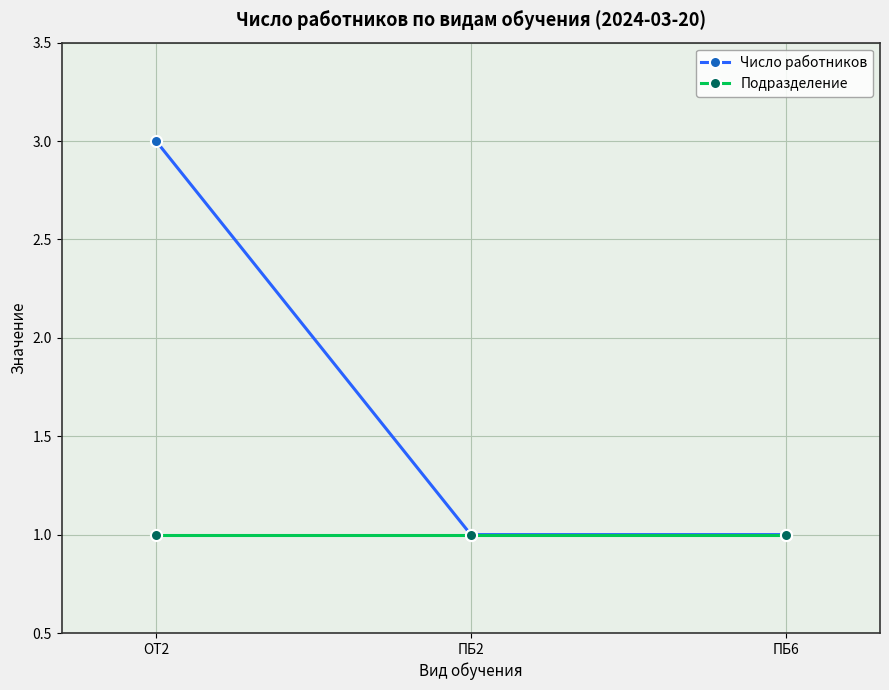

What is the value of the Подразделение point at the 3rd from the left?

1